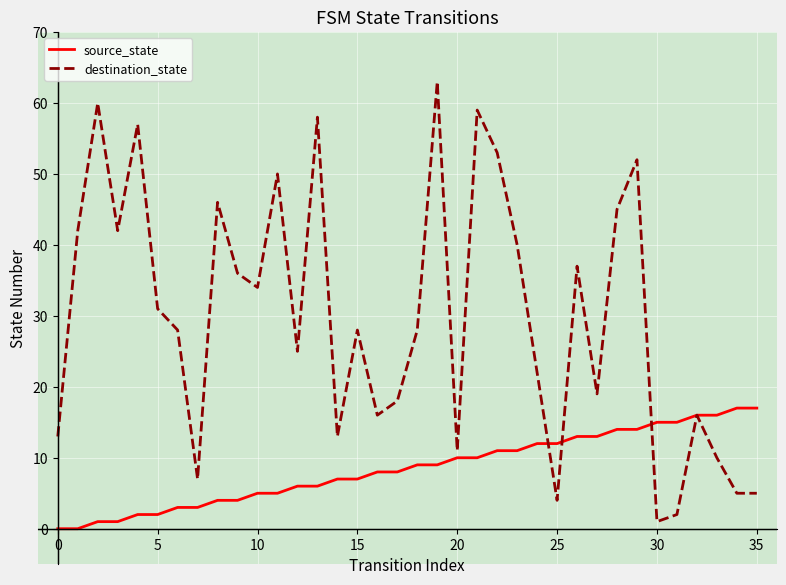

List the series in order of their peak value, highest first.

destination_state, source_state